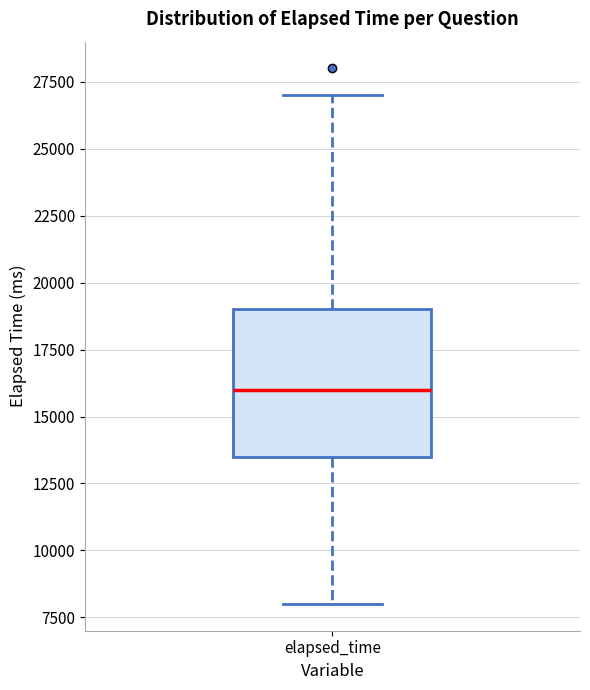

Transcribe this box plot: give where the median line is, the range the box spans, and where the two whiskers end, as read against the y-axis. The values are not printed on the chart, so give them approximately, as read against the axis.

median 16000, box 13500 to 19000, whiskers 8000 to 27000